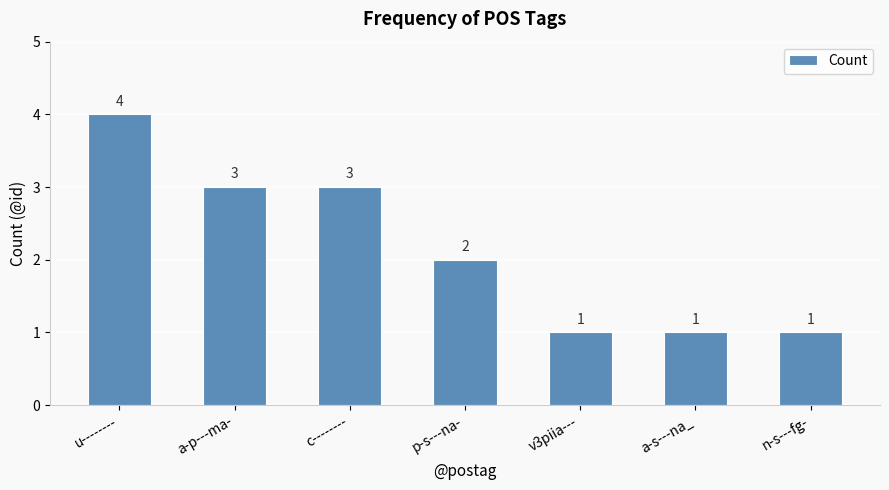

What is the value of the 6th bar from the left?

1